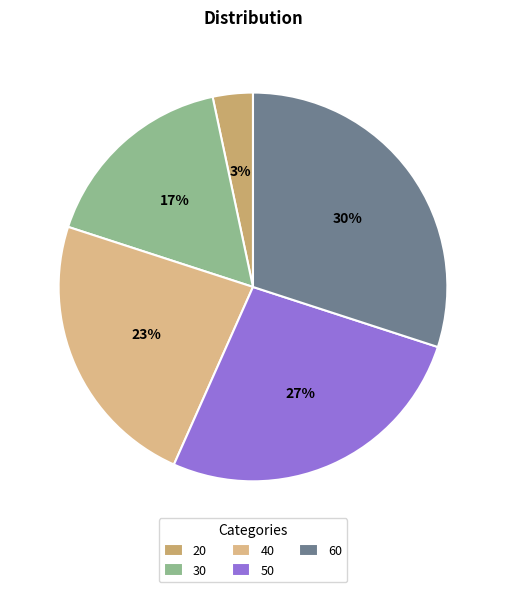

How much of the chart is everything except 20?

96.7%